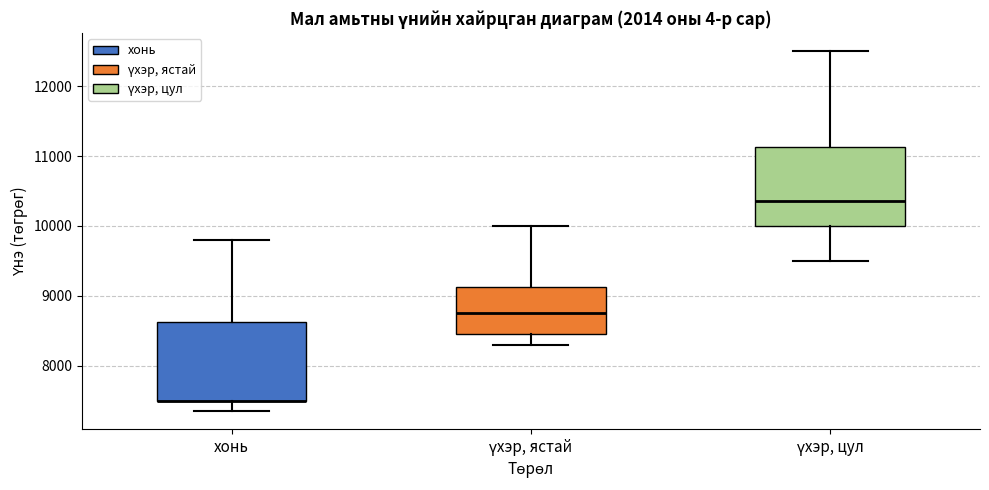

Where does the median line of the box for үхэр, ястай sit on the y-axis? The values are not printed on the chart, so give them approximately, as read against the axis.

8800